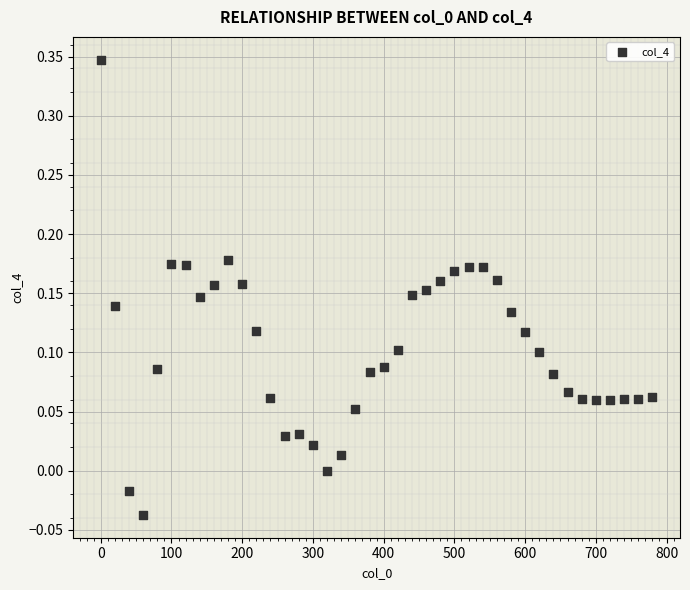

What is the range of X values (max minus min)?

780.0